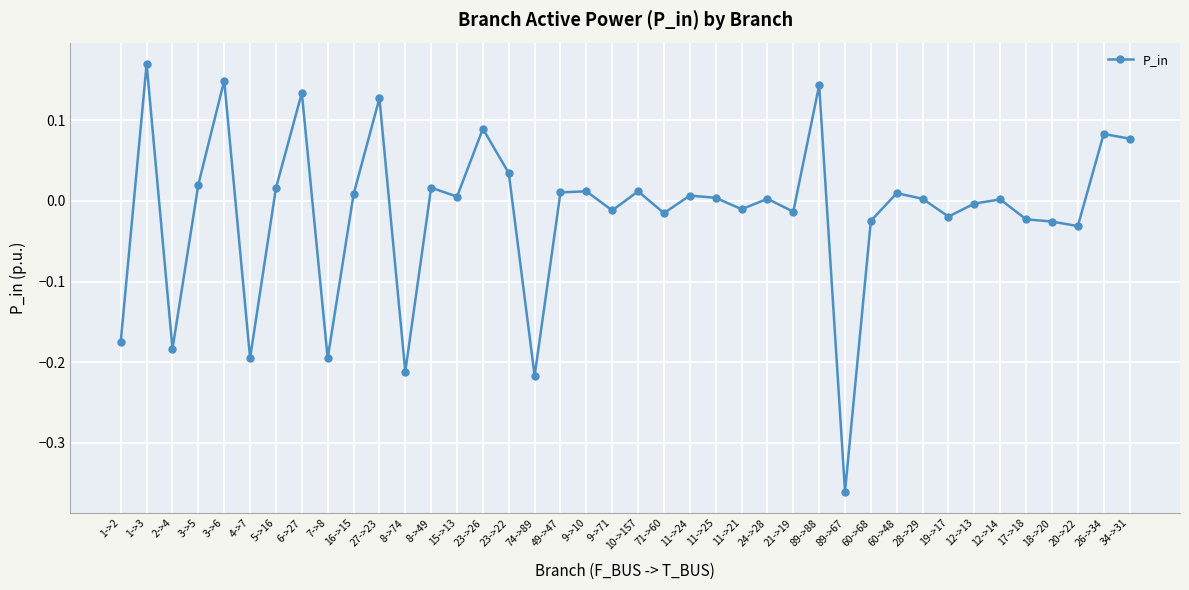

Is it true that the value at 7->8 is -0.2?

True